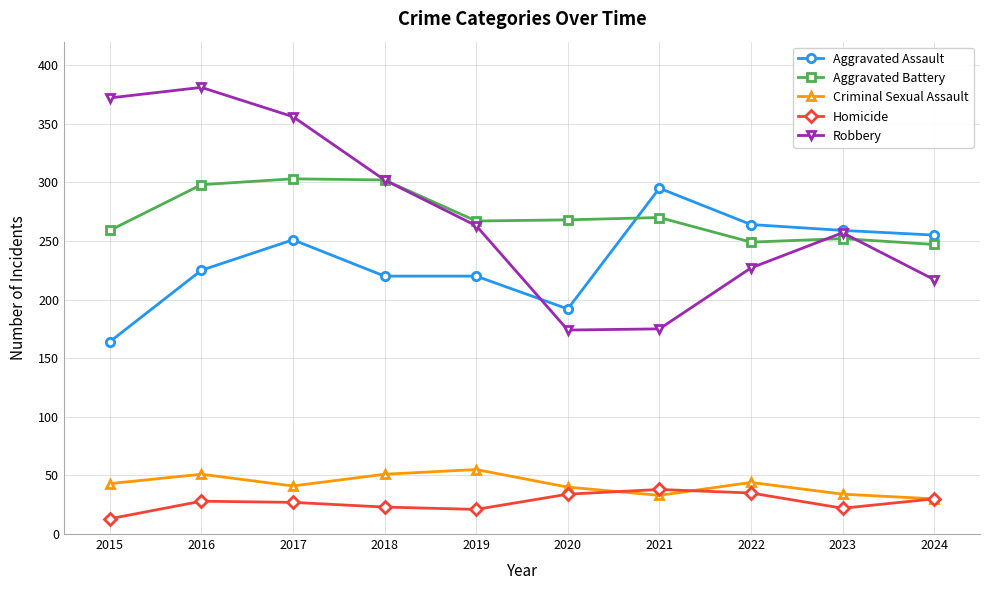

True or false: Criminal Sexual Assault and Aggravated Battery intersect in this chart.

False